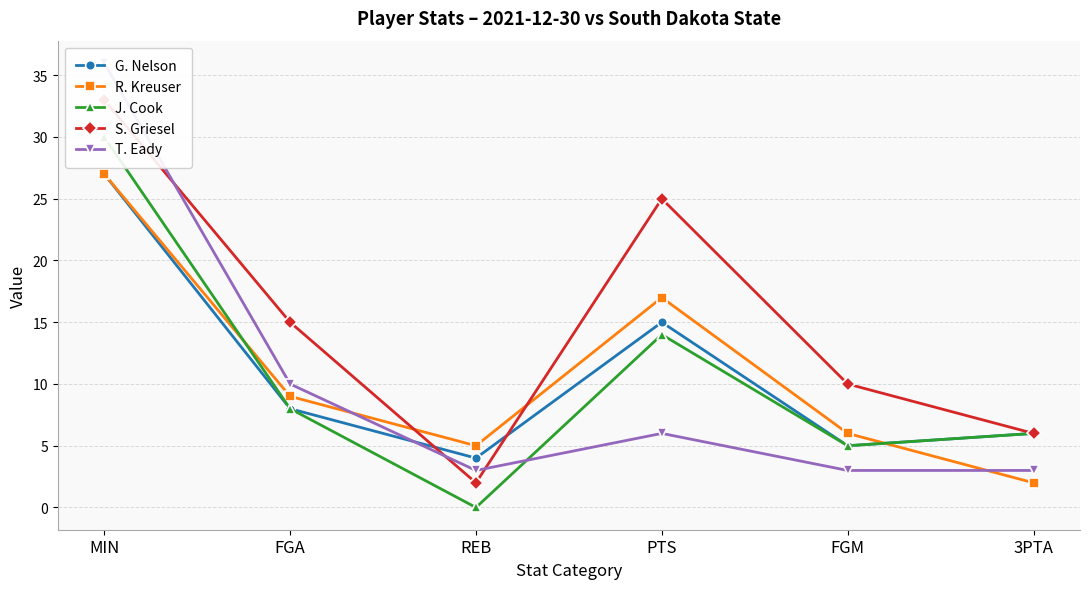

What position from the right is MIN?

6